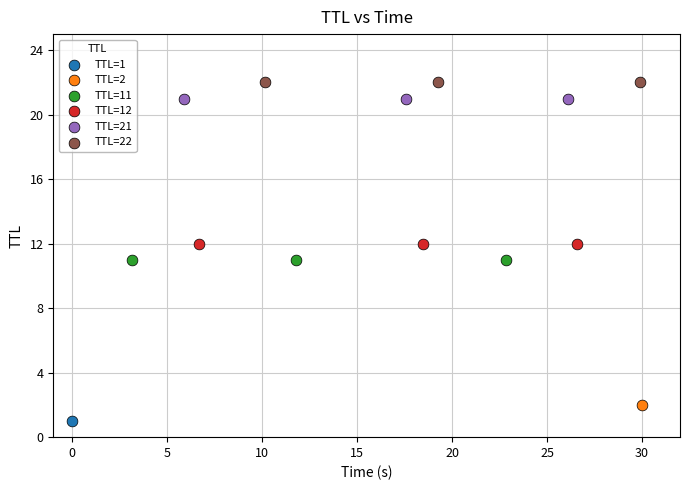

What are all the series names shown in the legend?

TTL=1, TTL=2, TTL=11, TTL=12, TTL=21, TTL=22